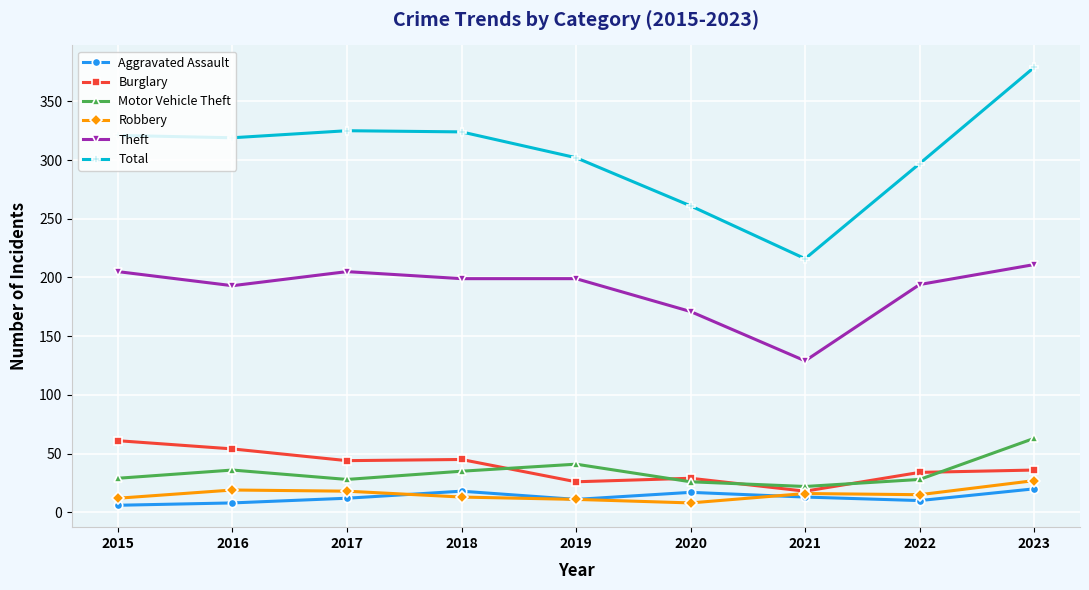

True or false: Burglary and Theft cross at least once.

False